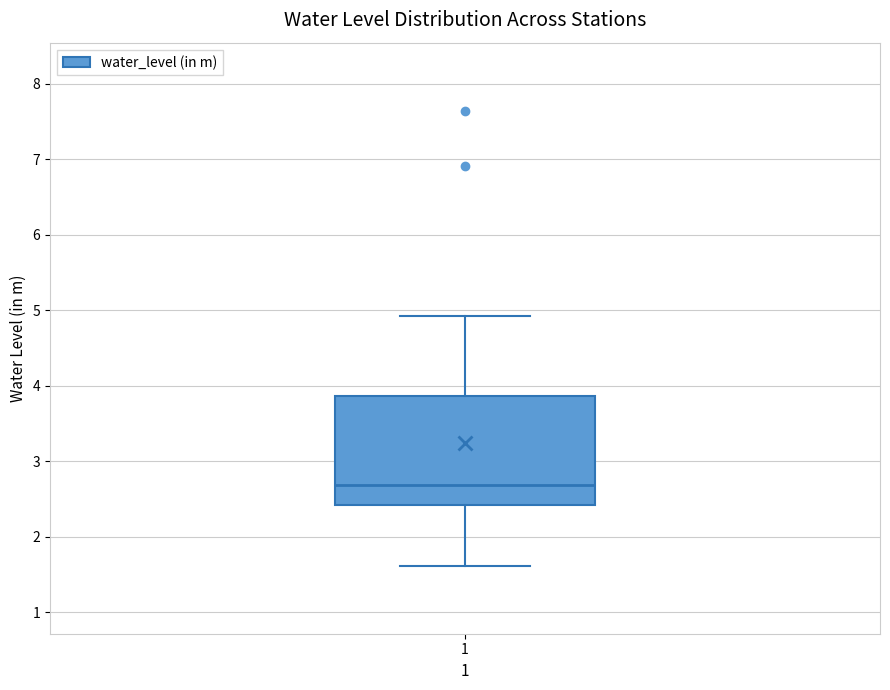

Where does the lower whisker of the box at x = 1 end on the y-axis? The values are not printed on the chart, so give them approximately, as read against the axis.

1.6